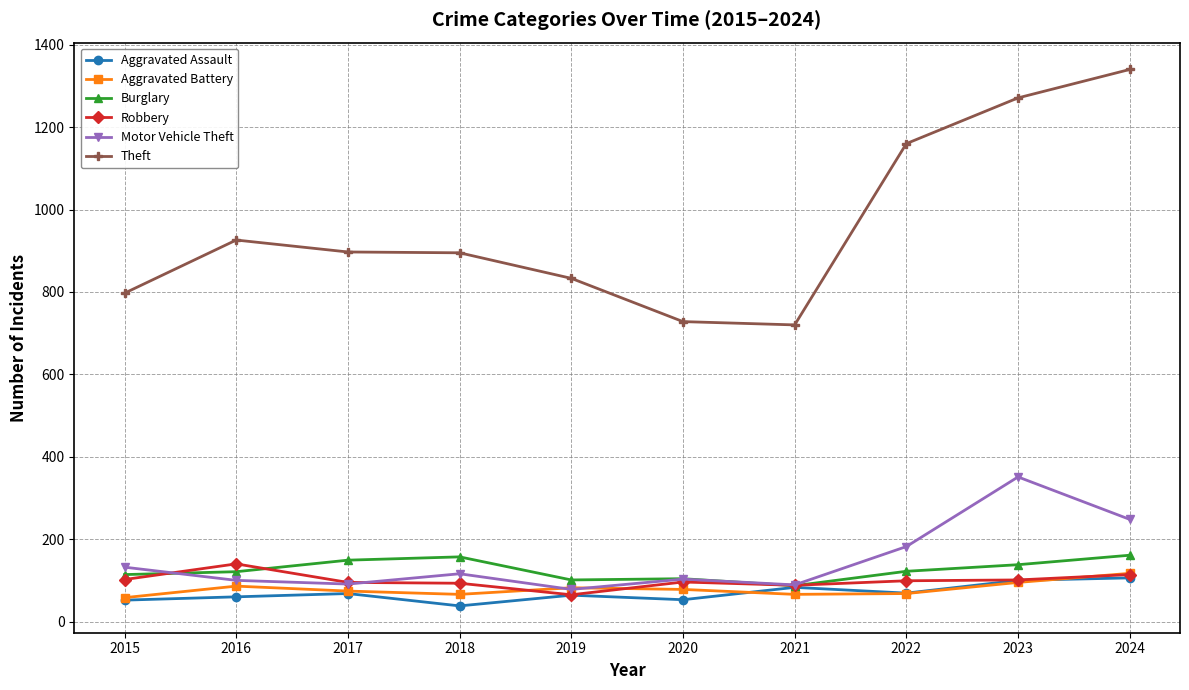

The Theft series shows 897 at 2017. True or false?

True